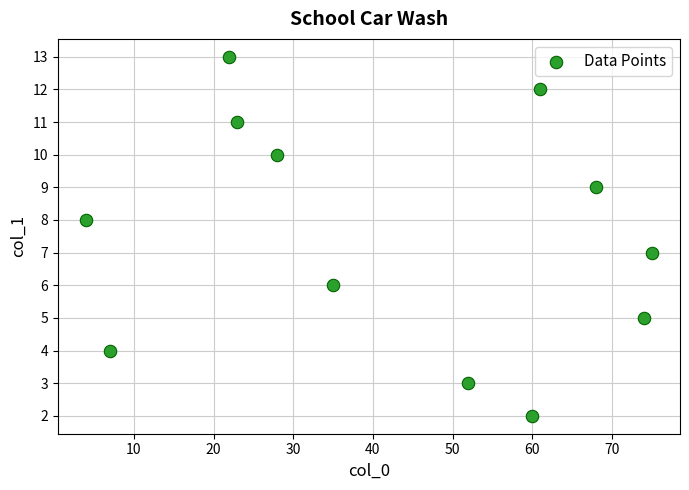

What is the average Y value?

7.5